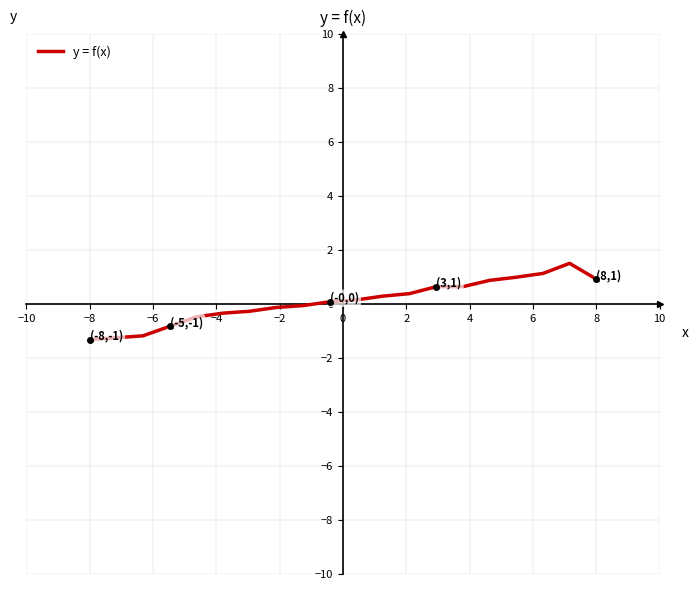

What is the greatest value displayed?

1.5